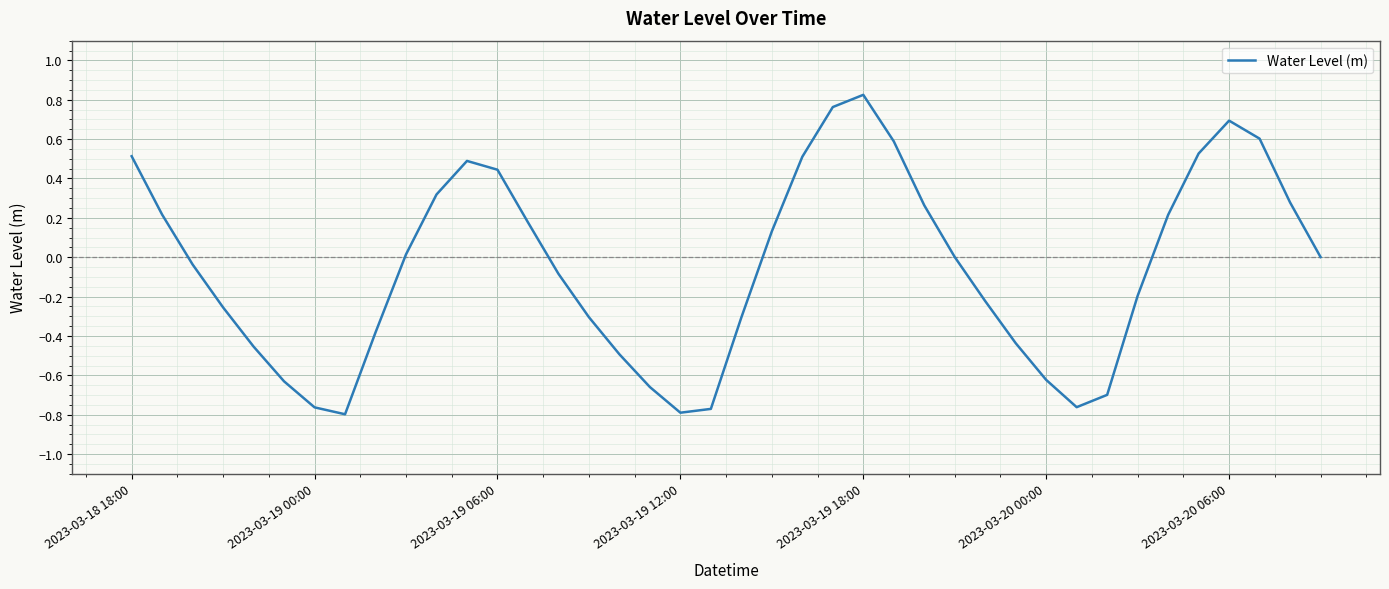

What is the difference between the maximum and minimum values?

1.6